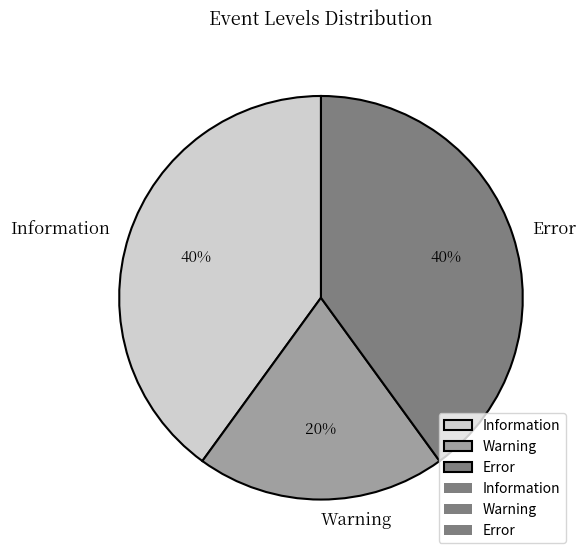

Does Warning represent more than half of the total?

No